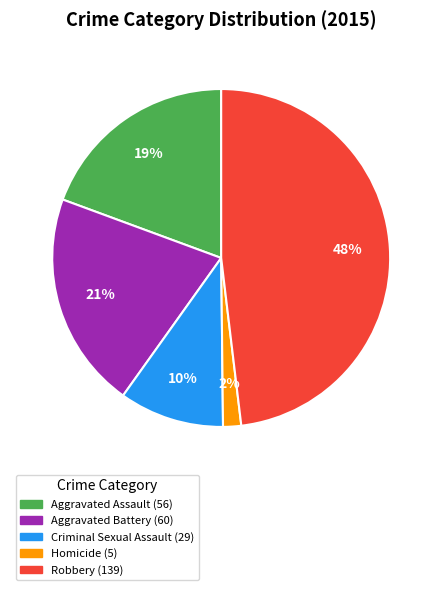

To the nearest percent, what is the difference between the largest and smallest slice percentages?

46%